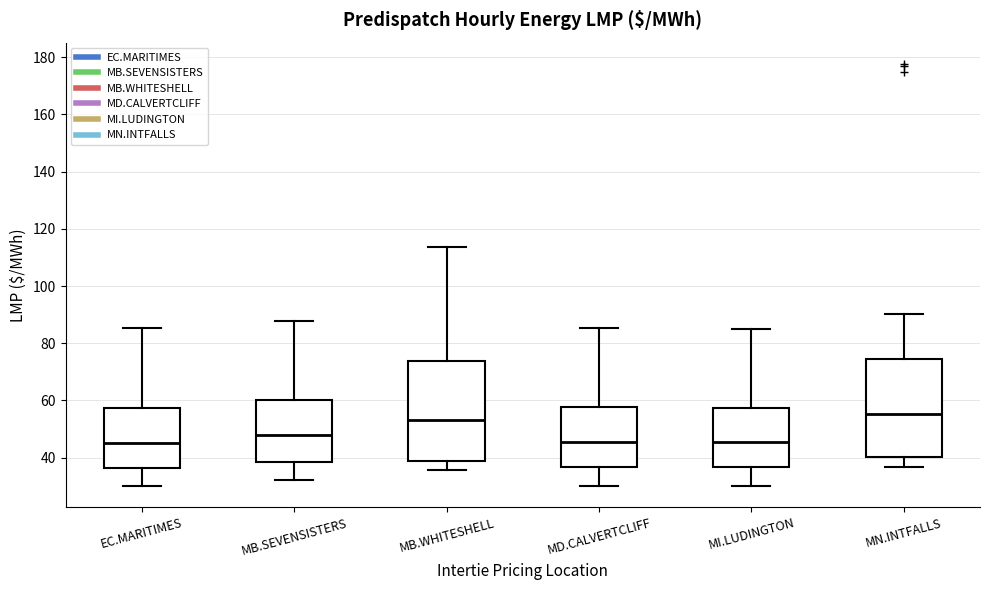

Reading left to right, read every box against the y-axis: the position of its median line, the range the box covers, and the ends of its whiskers. The values are not printed on the chart, so give them approximately, as read against the axis.

EC.MARITIMES: median 46, box 36 to 58, whiskers 30 to 86
MB.SEVENSISTERS: median 48, box 38 to 60, whiskers 32 to 88
MB.WHITESHELL: median 54, box 38 to 74, whiskers 36 to 114
MD.CALVERTCLIFF: median 46, box 36 to 58, whiskers 30 to 86
MI.LUDINGTON: median 46, box 36 to 58, whiskers 30 to 86
MN.INTFALLS: median 56, box 40 to 74, whiskers 36 to 90